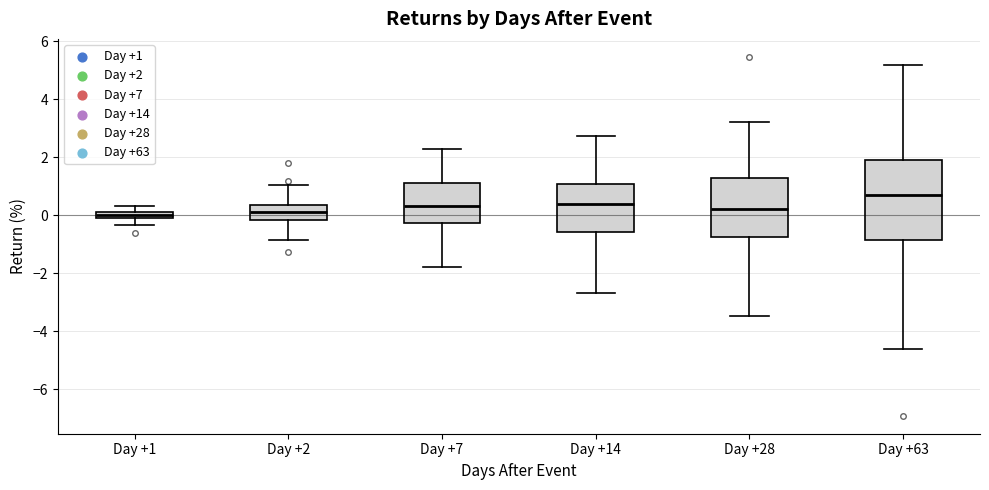

Which box is the tallest, from its lower edge to its upper edge?

Day +63